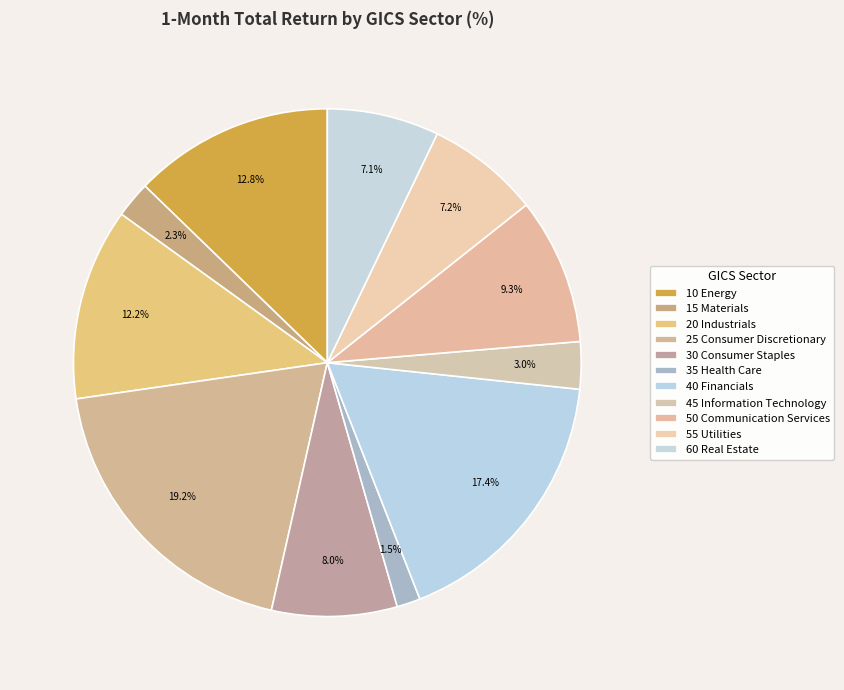

What percentage is NOT represented by 60 Real Estate?

92.9%